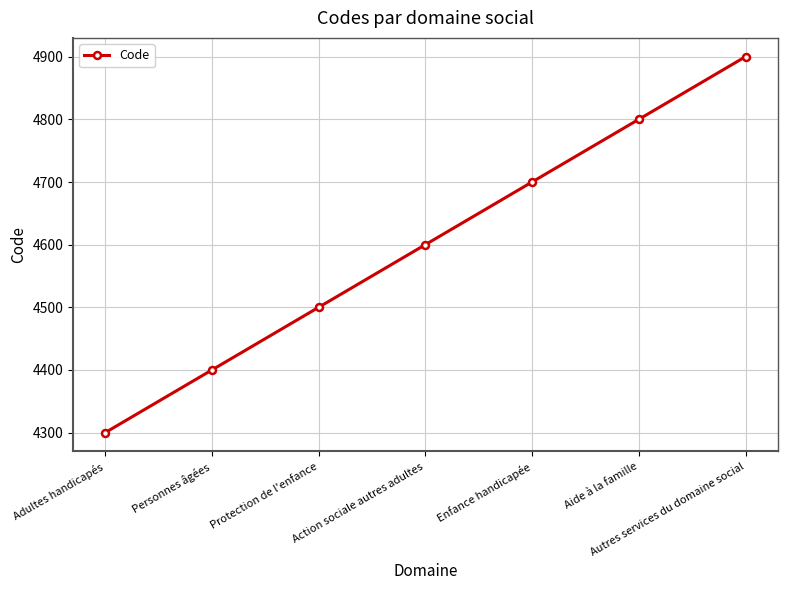

Which has a higher value, Protection de l'enfance or Enfance handicapée?

Enfance handicapée